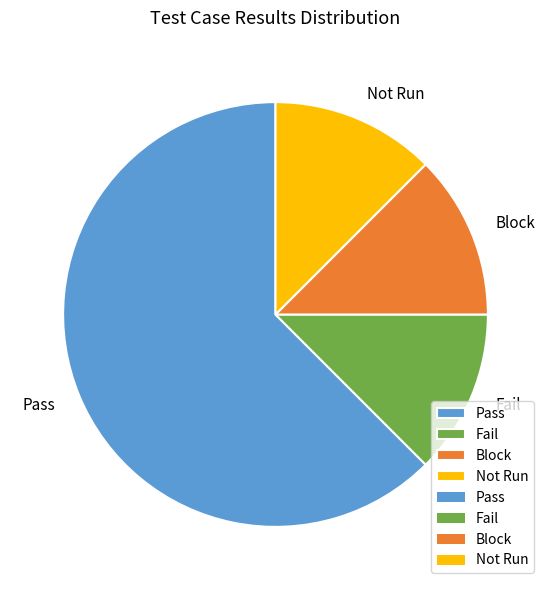

What is the ratio of the value at Not Run to the value at Fail?

1.0